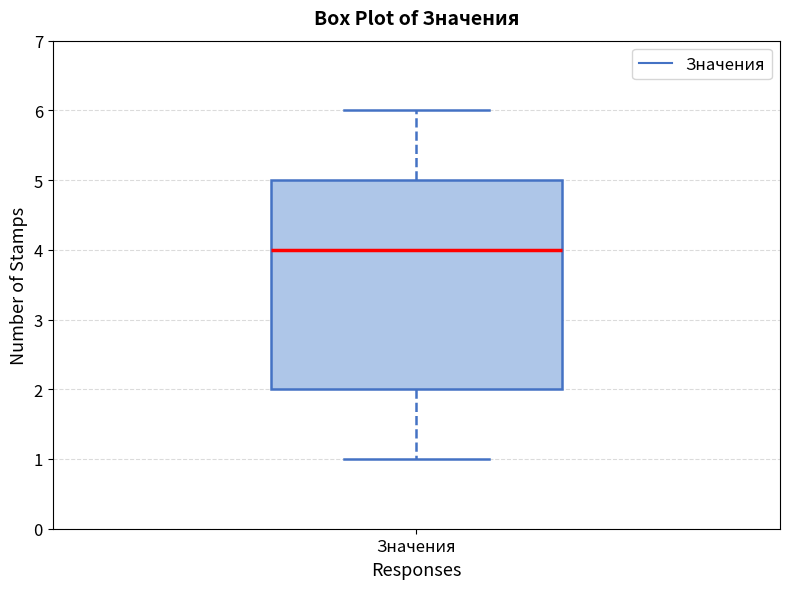

Read this box plot against the y-axis: the position of the median line, the range covered by the box, and the ends of both whiskers. The values are not printed on the chart, so give them approximately, as read against the axis.

median 4, box 2 to 5, whiskers 1 to 6